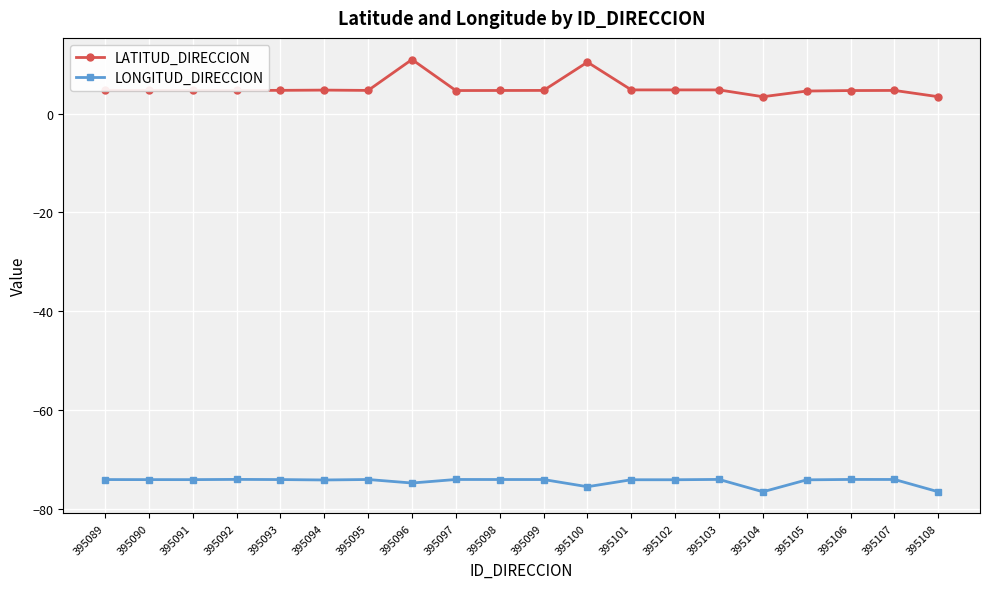

True or false: LONGITUD_DIRECCION and LATITUD_DIRECCION intersect in this chart.

False